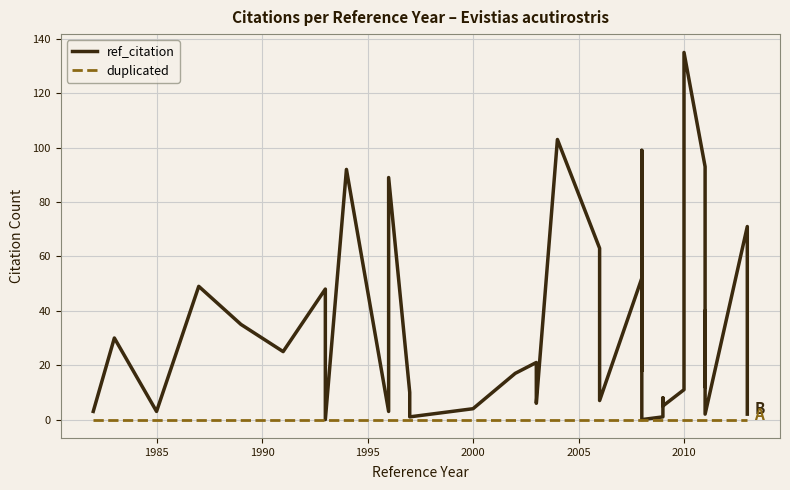

At how many categories does at least one series exceed 29?

15